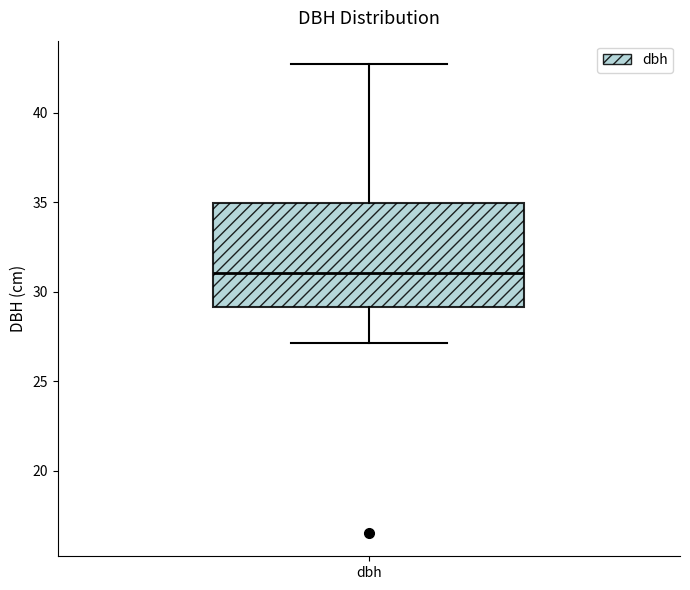

Read this box plot against the y-axis: the position of the median line, the range covered by the box, and the ends of both whiskers. The values are not printed on the chart, so give them approximately, as read against the axis.

median 31.0, box 29.0 to 35.0, whiskers 27.0 to 42.5